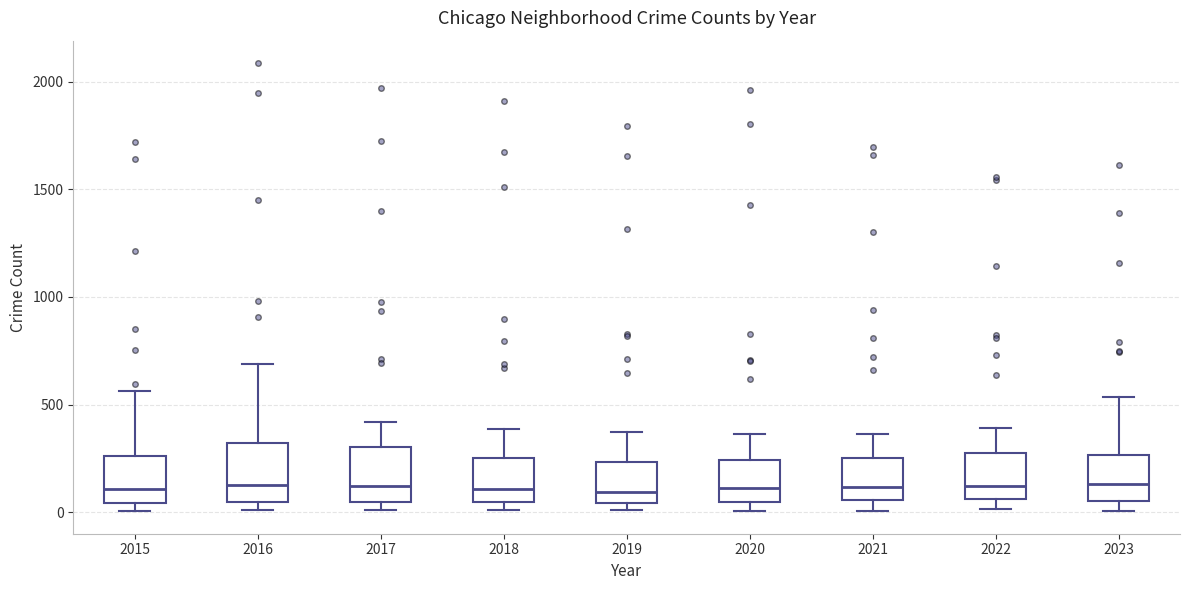

Where does the median line of the box at x = 2016 sit on the y-axis? The values are not printed on the chart, so give them approximately, as read against the axis.

150